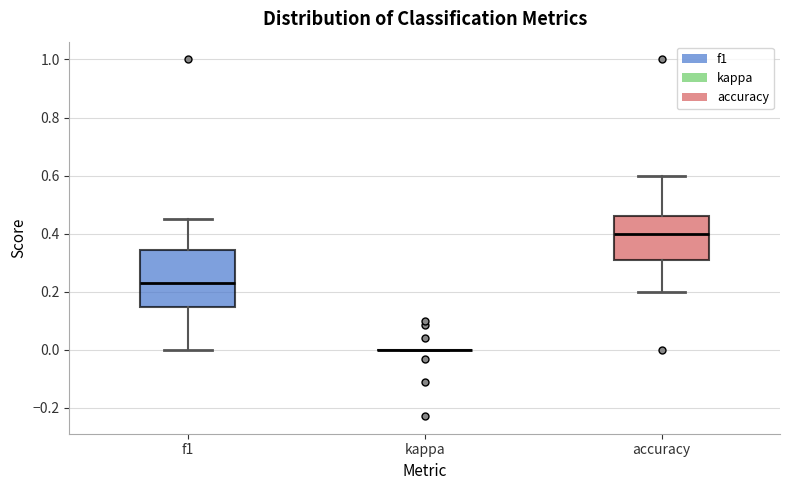

Reading left to right, transcribe this box plot: for each box, give where its median line is, the range the box spans, and where its two whiskers end, as read against the y-axis. The values are not printed on the chart, so give them approximately, as read against the axis.

f1: median 0.22, box 0.14 to 0.34, whiskers 0.00 to 0.46
kappa: box collapsed to a line at 0.00, whiskers 0.00 to 0.00
accuracy: median 0.40, box 0.30 to 0.46, whiskers 0.20 to 0.60